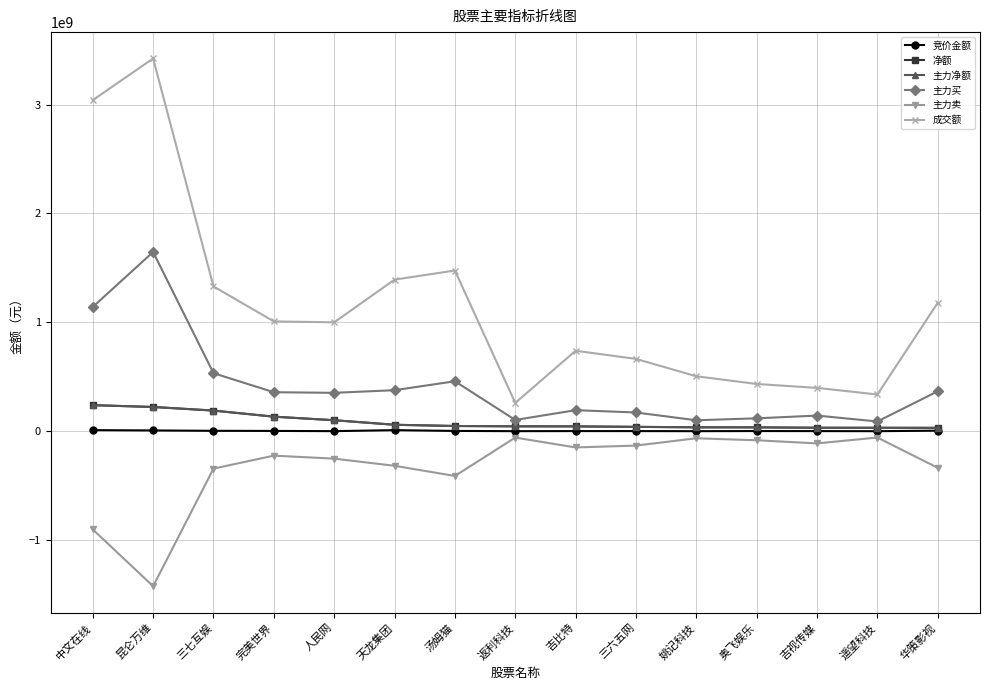

Is the value of 竞价金额 at 天龙集团 greater than the value of 成交额 at 天龙集团?

No